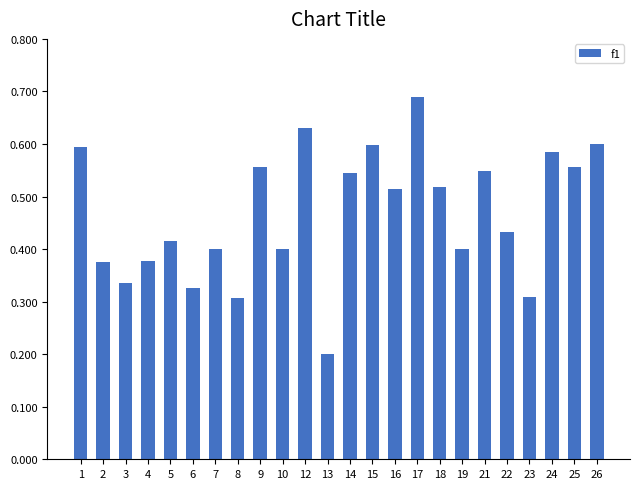

How many values are between 0 and 1?

24